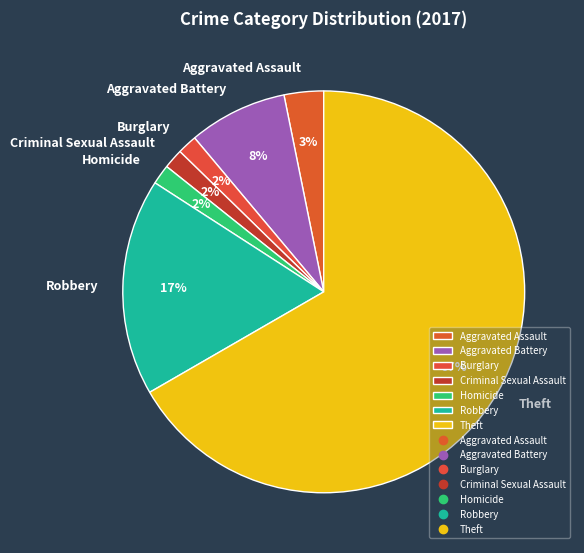

True or false: Criminal Sexual Assault accounts for 9% of the total.

False